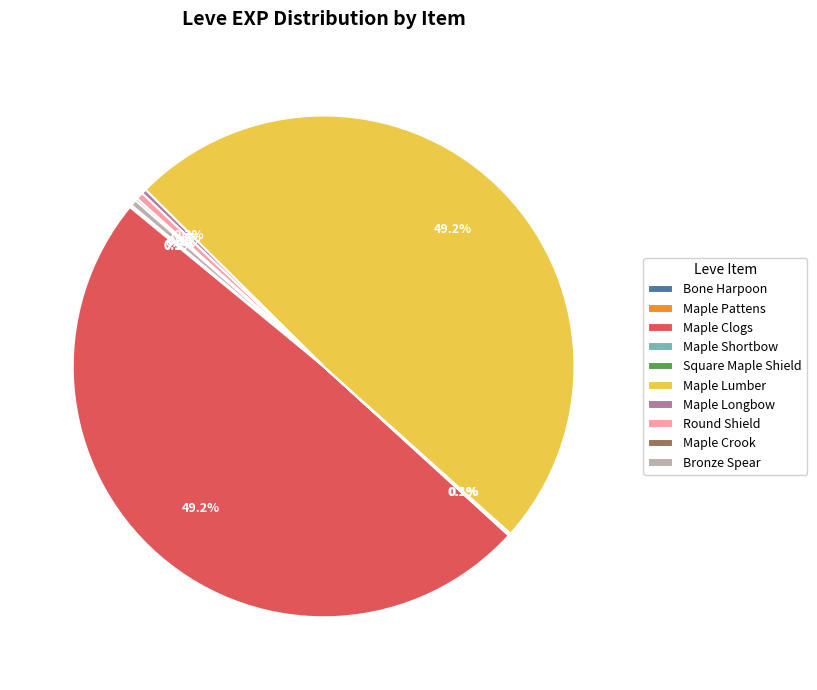

Combined, do Round Shield and Maple Longbow account for over 50%?

No